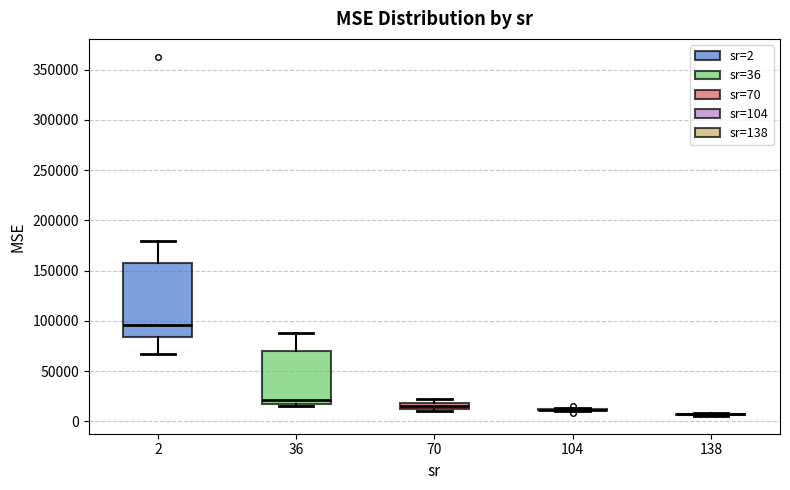

Where does the upper whisker of the box at x = 36 end on the y-axis? The values are not printed on the chart, so give them approximately, as read against the axis.

90000